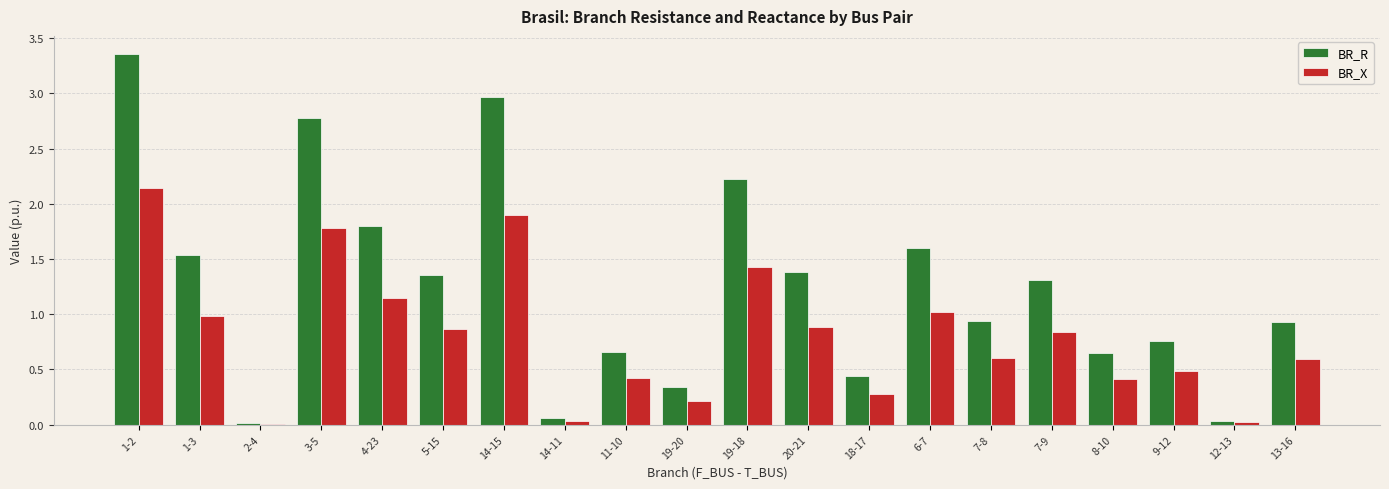

Which series has the widest spread of values?

BR_R